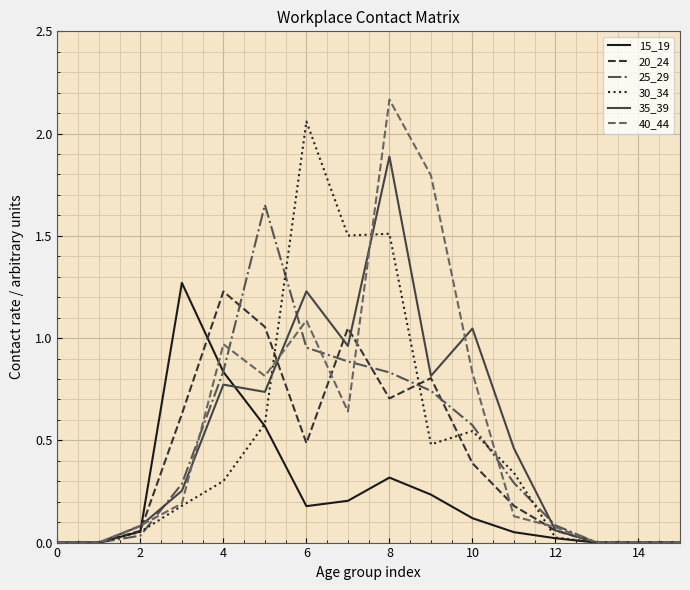

Which series has the largest range (max minus min)?

40_44